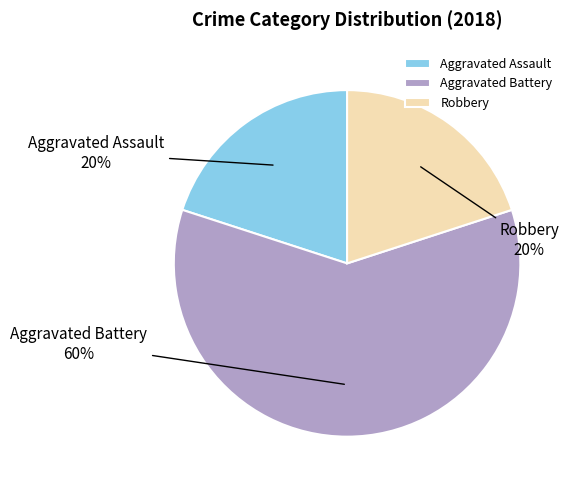

Do Robbery and Aggravated Assault together represent more than half of the pie?

No